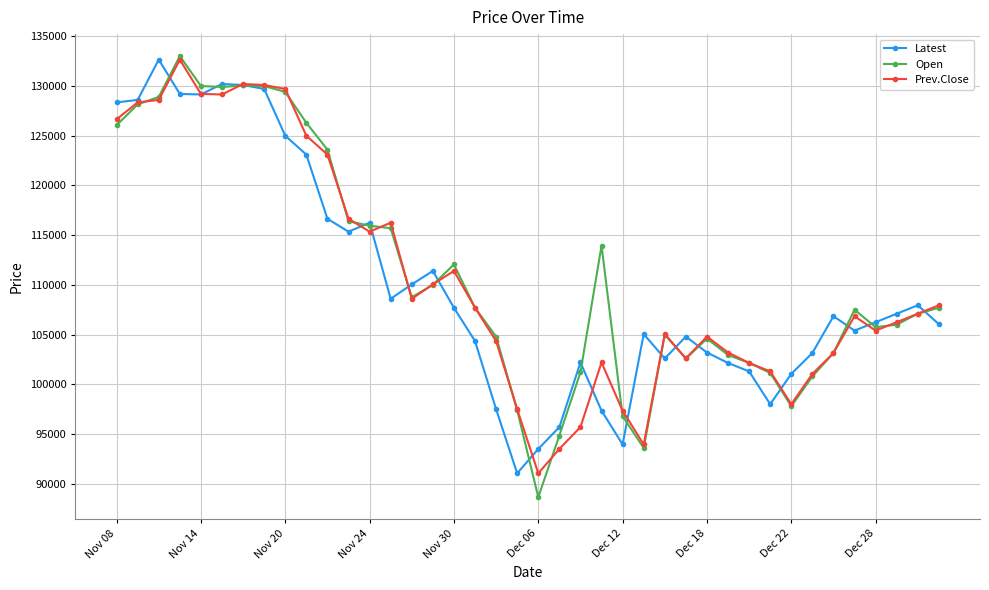

True or false: Latest has more than 0 points higher than both neighbors.

True